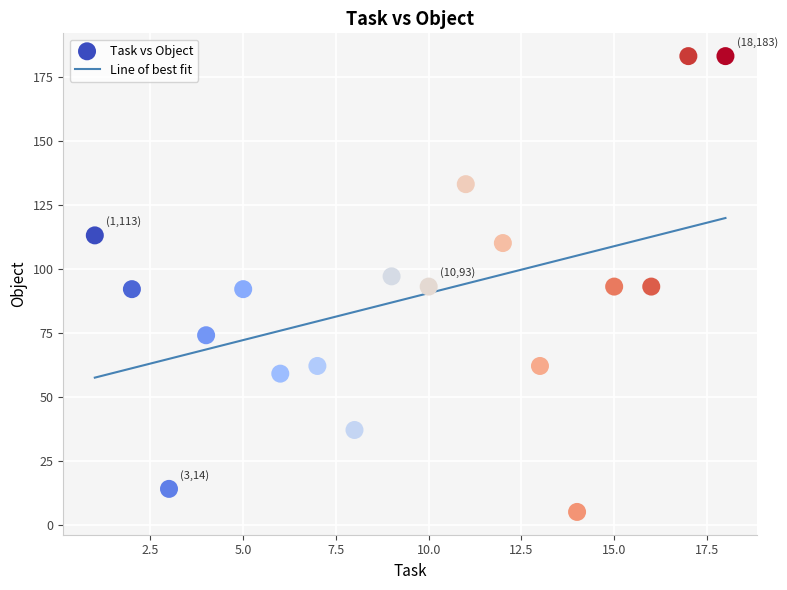

What is the range of X values (max minus min)?

17